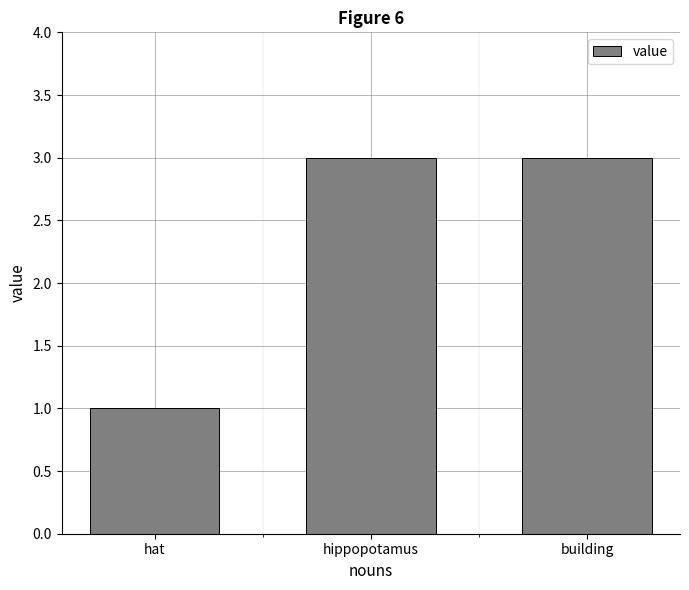

How many bars are there in total?

3